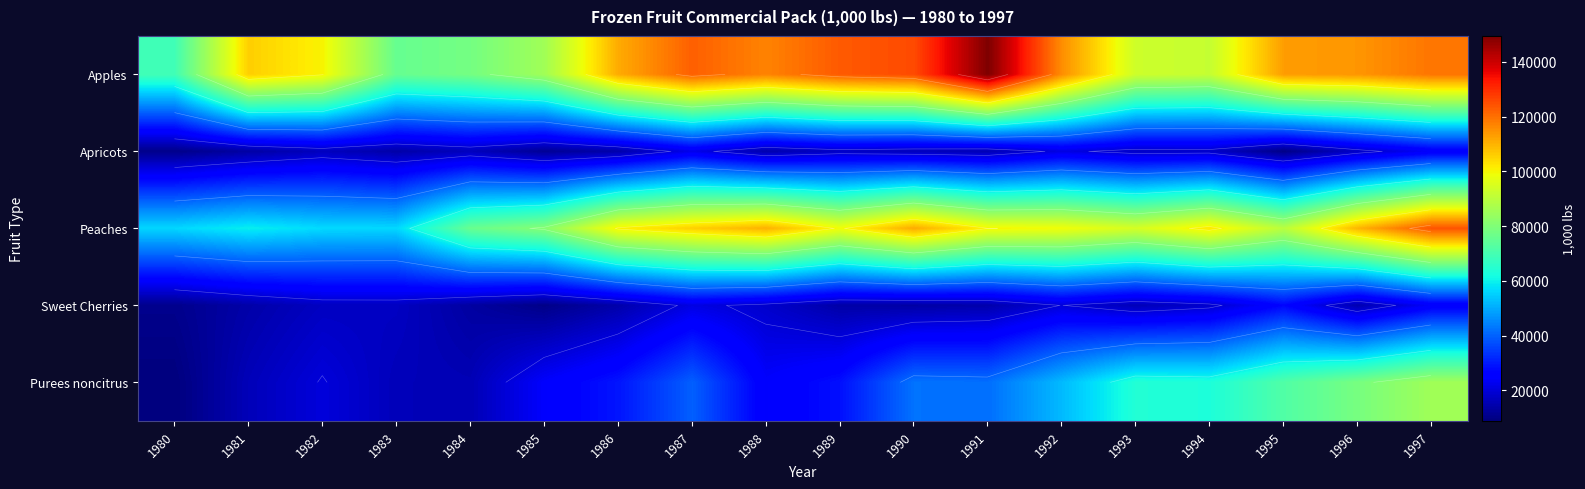

What is the spread (max minus min) of values at 1995?

103232